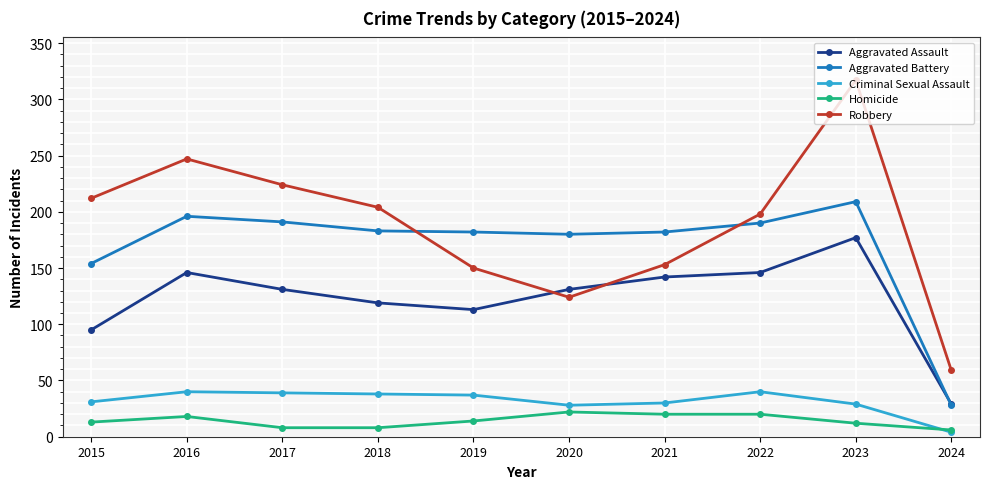

True or false: Criminal Sexual Assault and Aggravated Assault cross at least once.

False